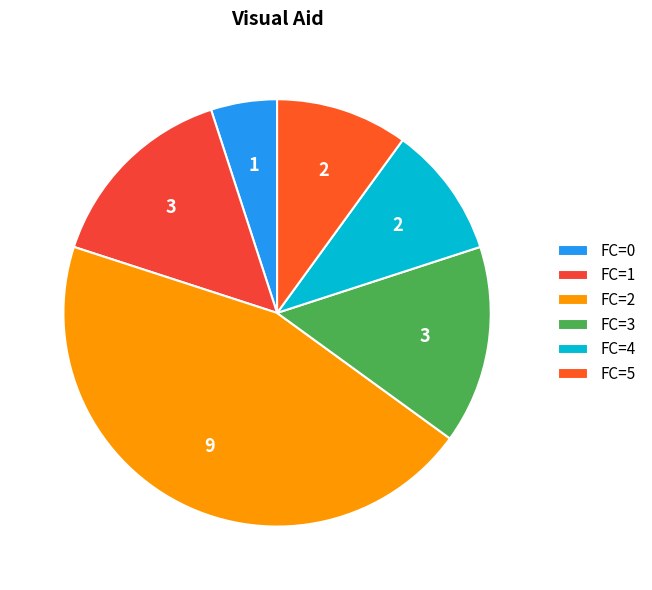

How many slices are in this pie chart?

6